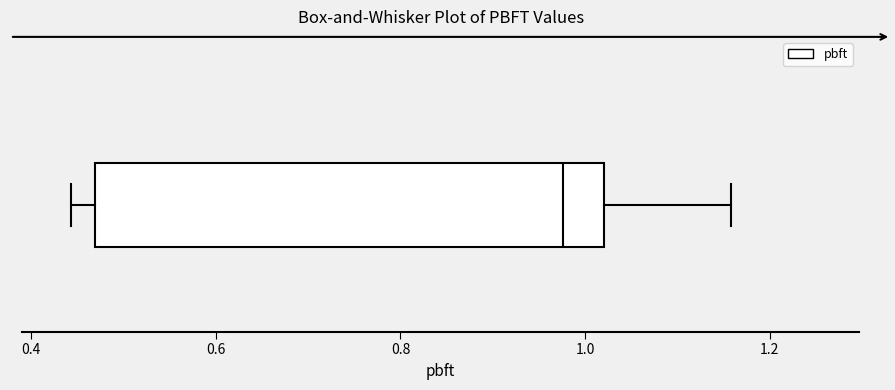

Read this box plot against the x-axis: the position of the median line, the range covered by the box, and the ends of both whiskers. The values are not printed on the chart, so give them approximately, as read against the axis.

median 0.98, box 0.46 to 1.02, whiskers 0.44 to 1.16